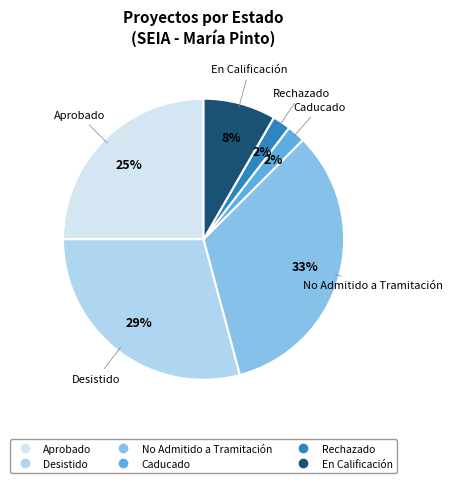

Does any single category account for the majority?

No